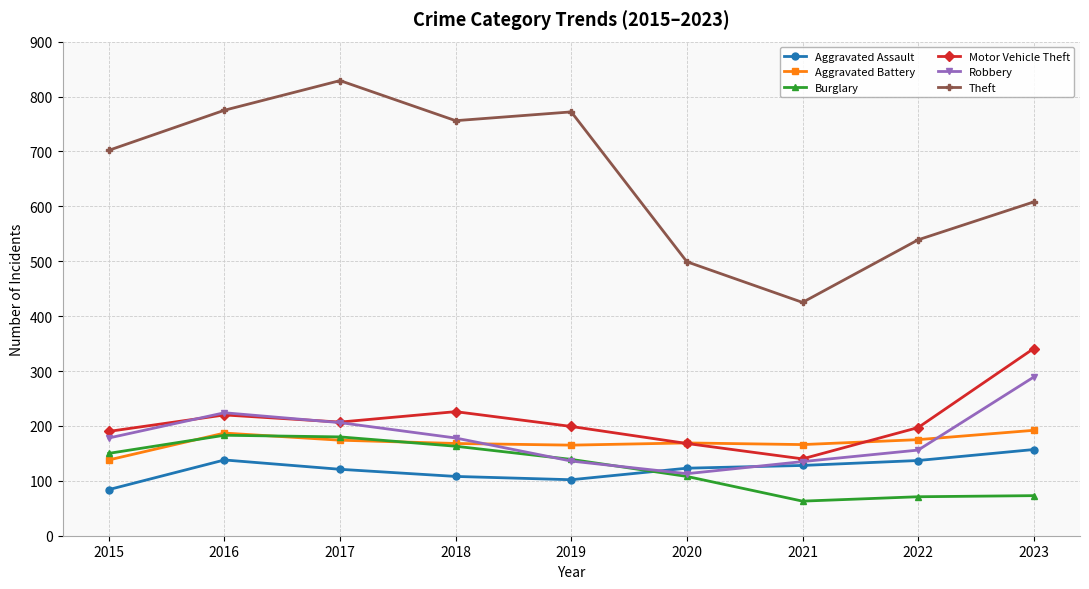

What is the value of the Motor Vehicle Theft point at the 8th from the left?

197